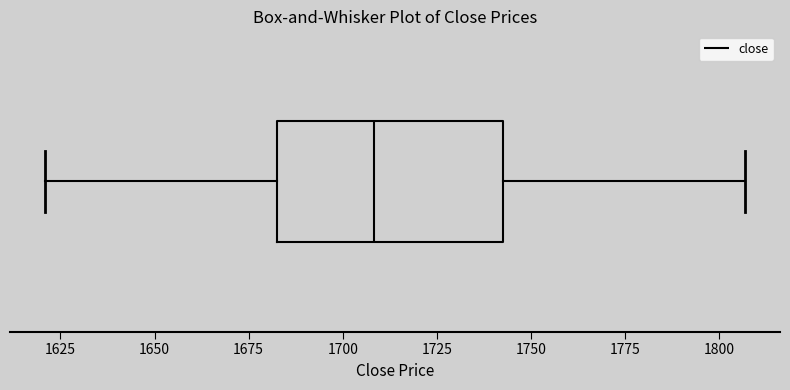

Where is the left edge of the box on the x-axis? The values are not printed on the chart, so give them approximately, as read against the axis.

1685